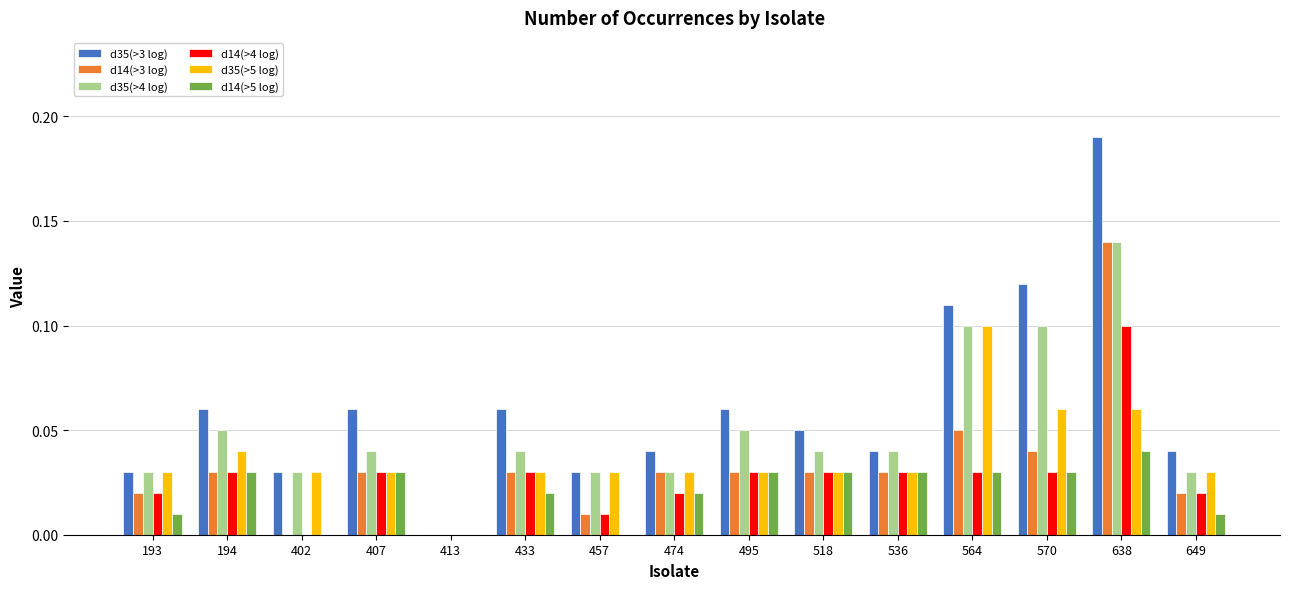

Does the chart contain stacked bars?

No